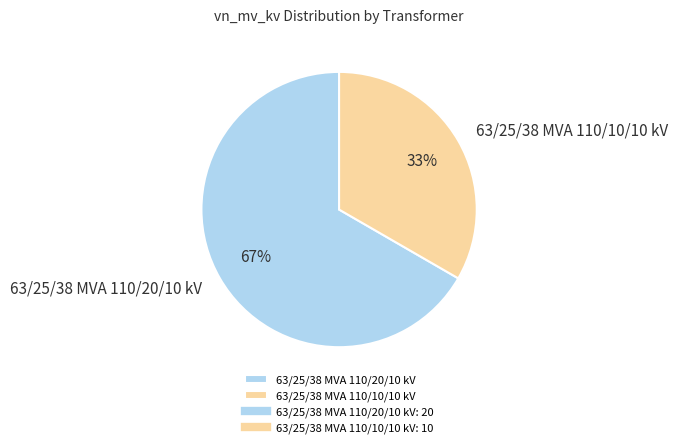

To the nearest percent, what is the average slice percentage?

50%